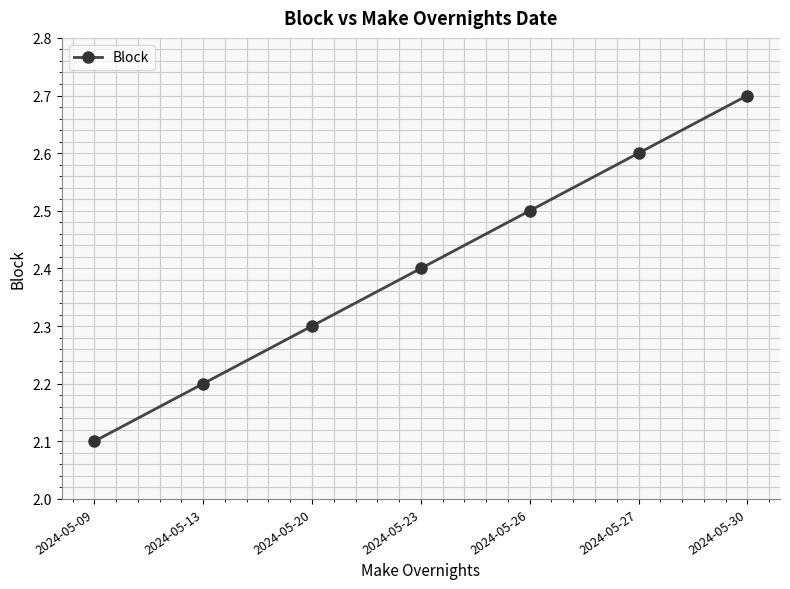

List the labels in order of value, smallest first.

2024-05-09, 2024-05-13, 2024-05-20, 2024-05-23, 2024-05-26, 2024-05-27, 2024-05-30